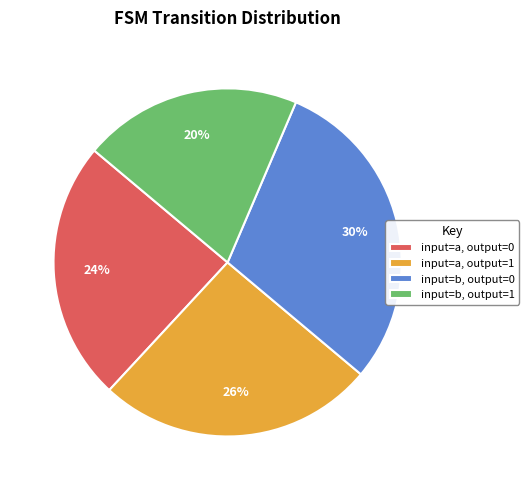

Rank the categories by value from lowest to highest.

input=b, output=1, input=a, output=0, input=a, output=1, input=b, output=0